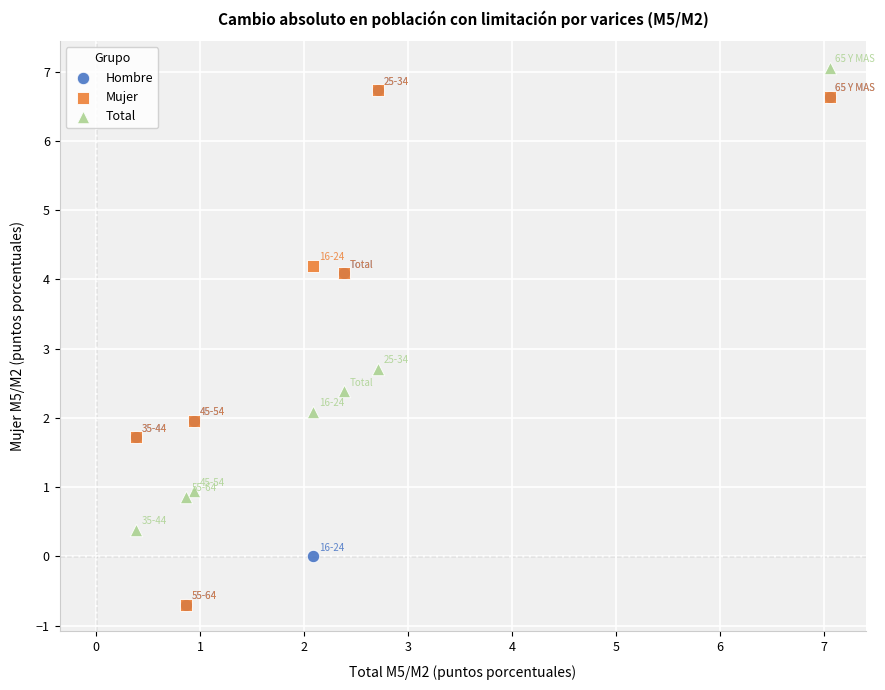

In the Mujer series, what Y value is closest to 3?

2.0